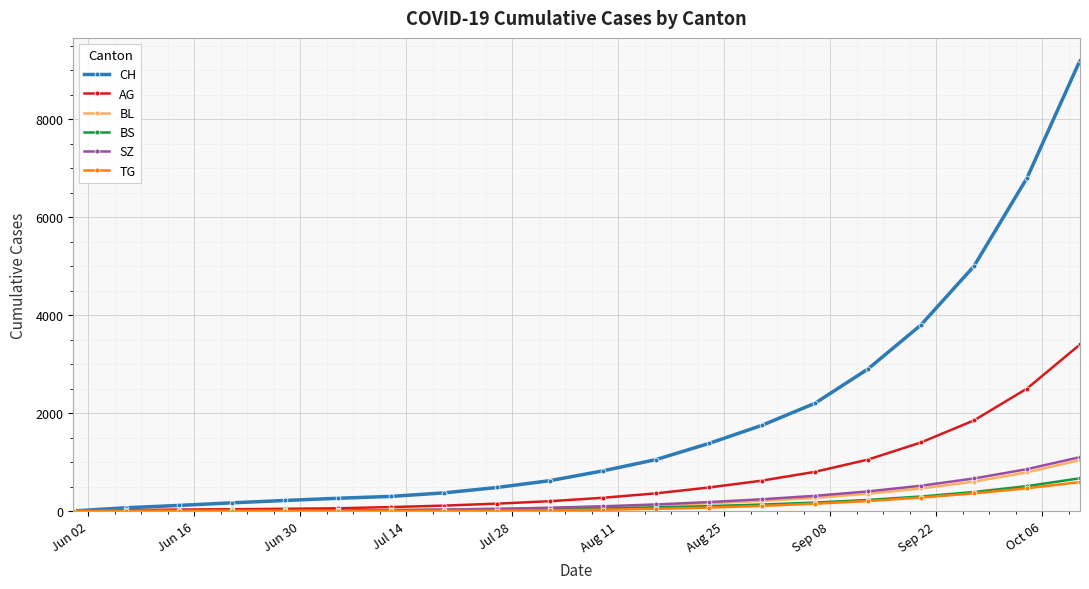

Which series has the largest range (max minus min)?

CH